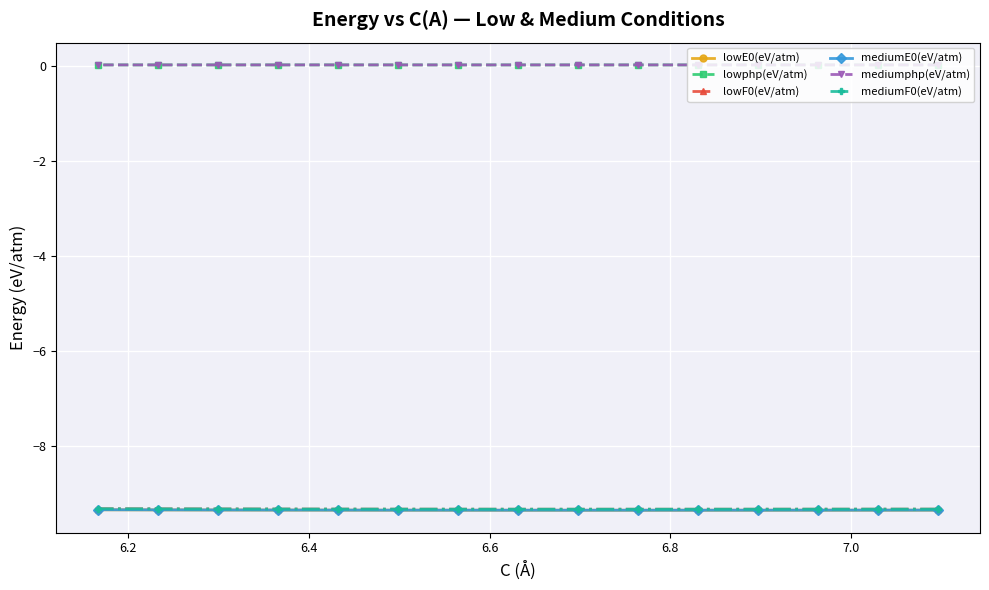

At how many categories does at least one series exceed -1?

15